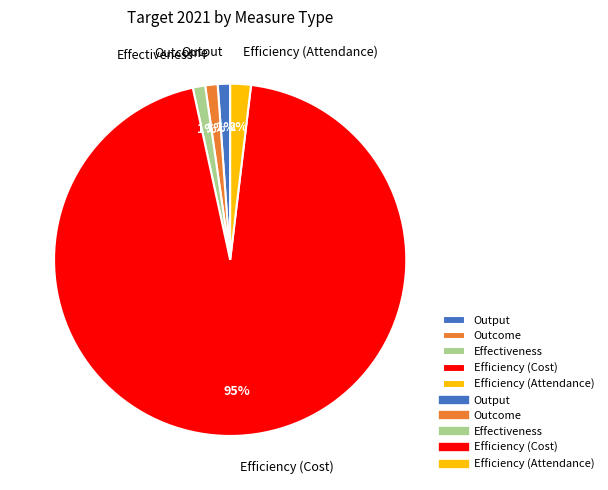

Is it true that Output is 9% of the pie?

False